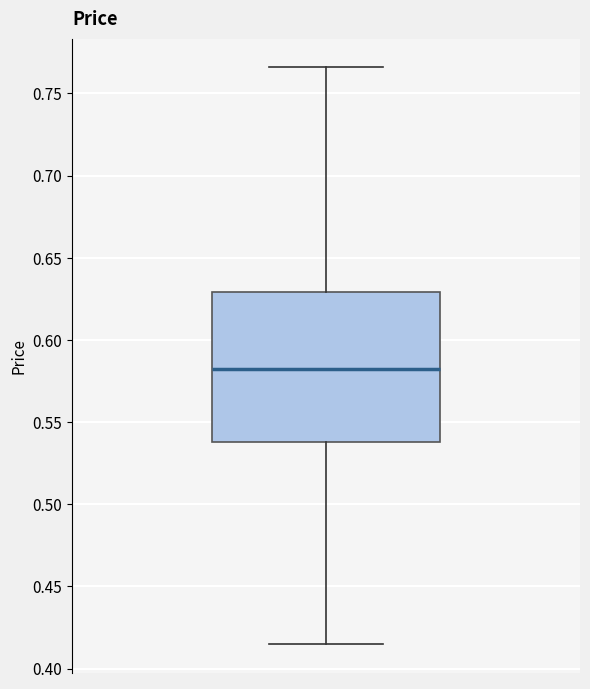

Read this box plot against the y-axis: the position of the median line, the range covered by the box, and the ends of both whiskers. The values are not printed on the chart, so give them approximately, as read against the axis.

median 0.580, box 0.540 to 0.630, whiskers 0.415 to 0.765